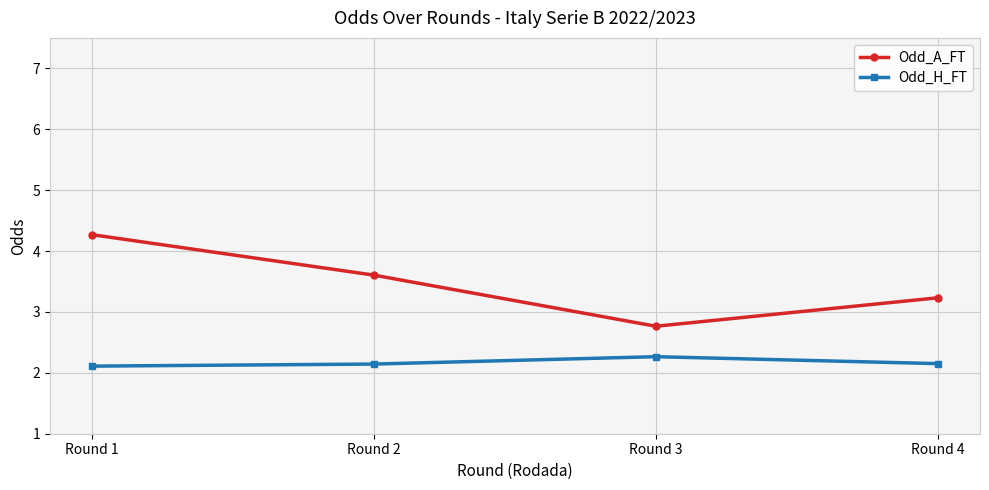

What is the spread (max minus min) of values at Round 4?

1.1